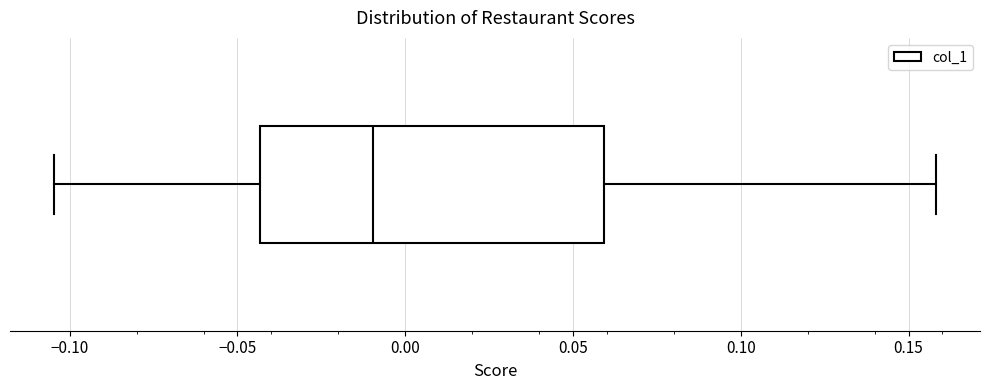

Where is the left edge of the box on the x-axis? The values are not printed on the chart, so give them approximately, as read against the axis.

-0.045